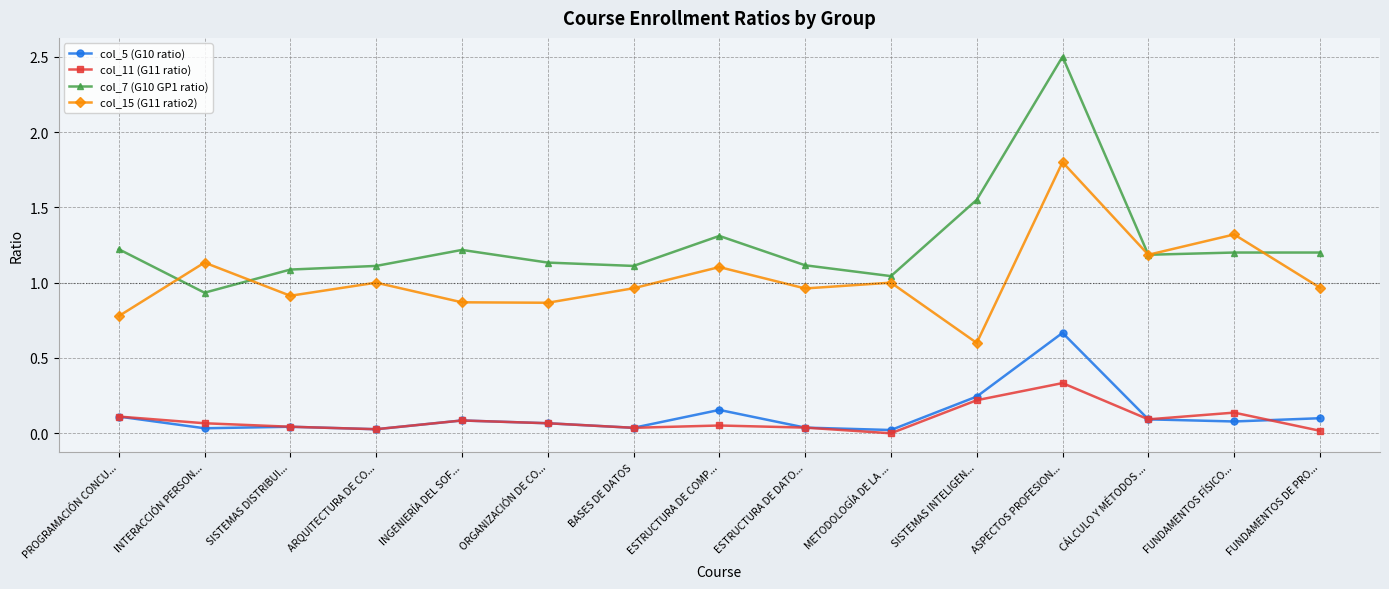

True or false: col_7 (G10 GP1 ratio) and col_11 (G11 ratio) cross at least once.

False